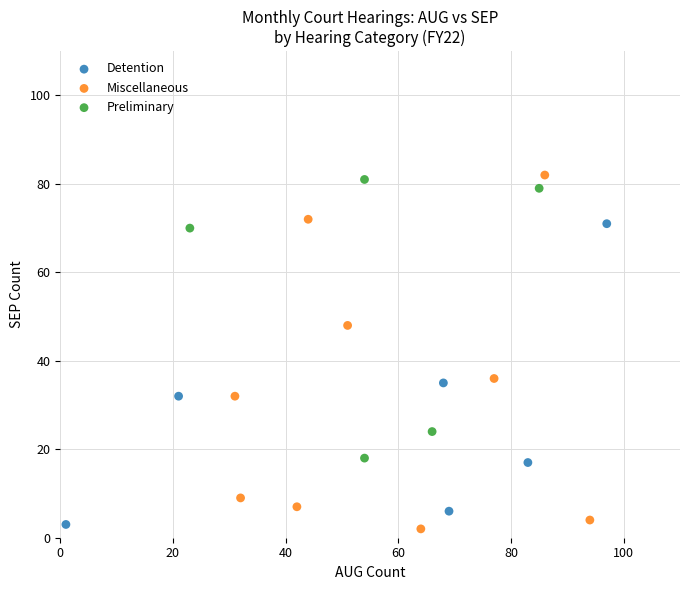

Which series has the widest spread of Y values?

Miscellaneous